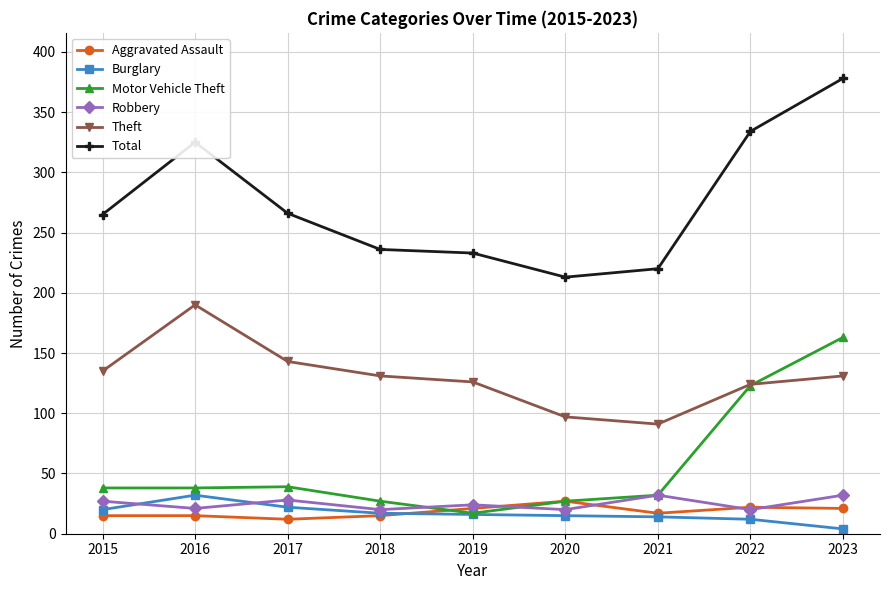

Read the Total value at 2021.

220